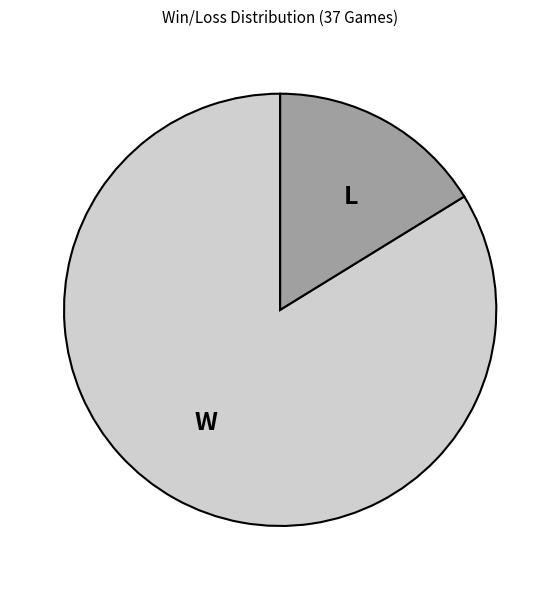

Which has a higher value, W or L?

W